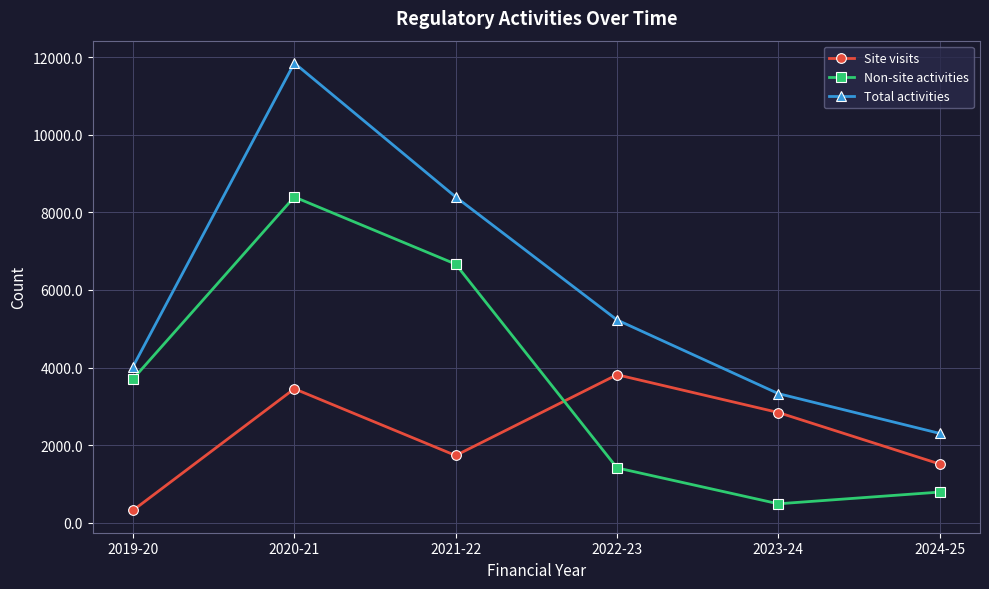

What are all the series names shown in the legend?

Site visits, Non-site activities, Total activities